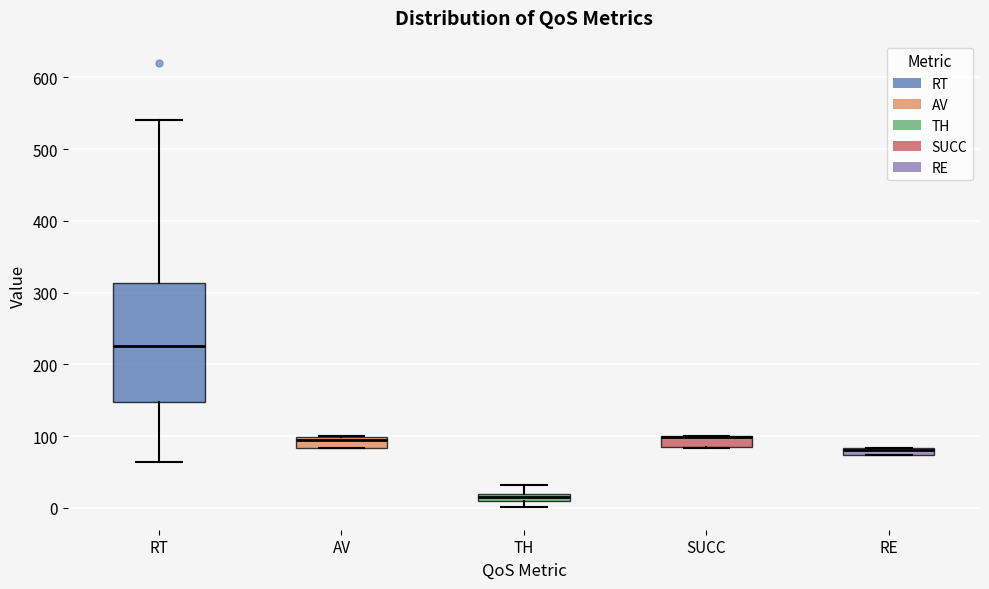

Which box is the tallest, from its lower edge to its upper edge?

RT